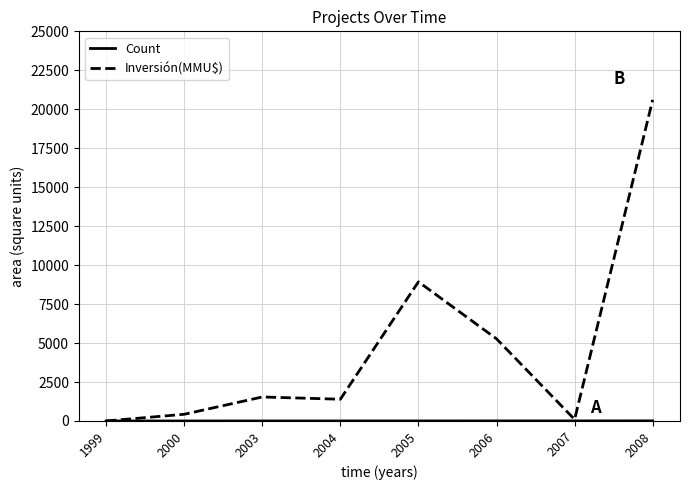

What is the greatest value displayed?

20605